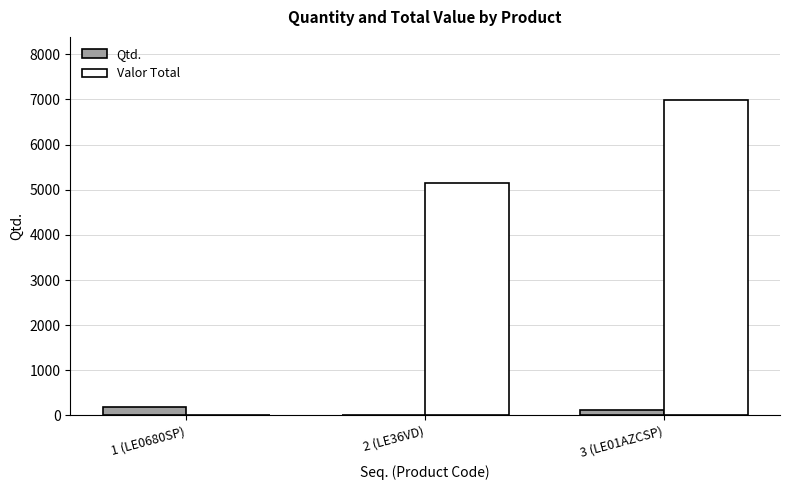

Reading left to right, transcribe all the data shown in this chart.

Qtd.: 1 (LE0680SP)=180.0	2 (LE36VD)=15.0	3 (LE01AZCSP)=125.0
Valor Total: 1 (LE0680SP)=0.0	2 (LE36VD)=5148.0	3 (LE01AZCSP)=6987.5